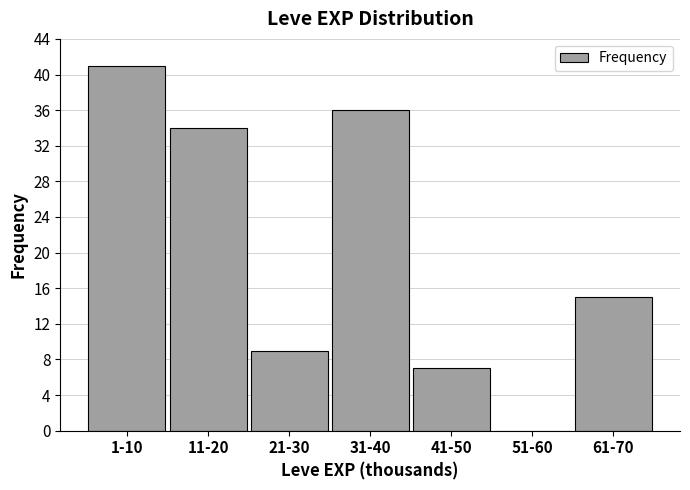

Reading left to right, transcribe all the data shown in this chart.

1-10=41	11-20=34	21-30=9	31-40=36	41-50=7	51-60=0	61-70=15